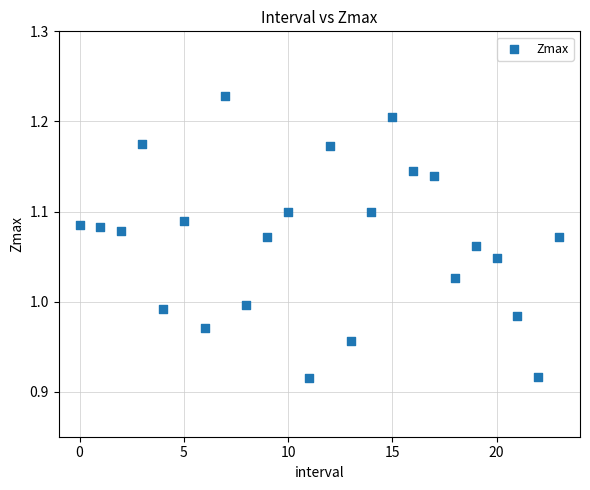

What is the range of Y values (max minus min)?

0.3